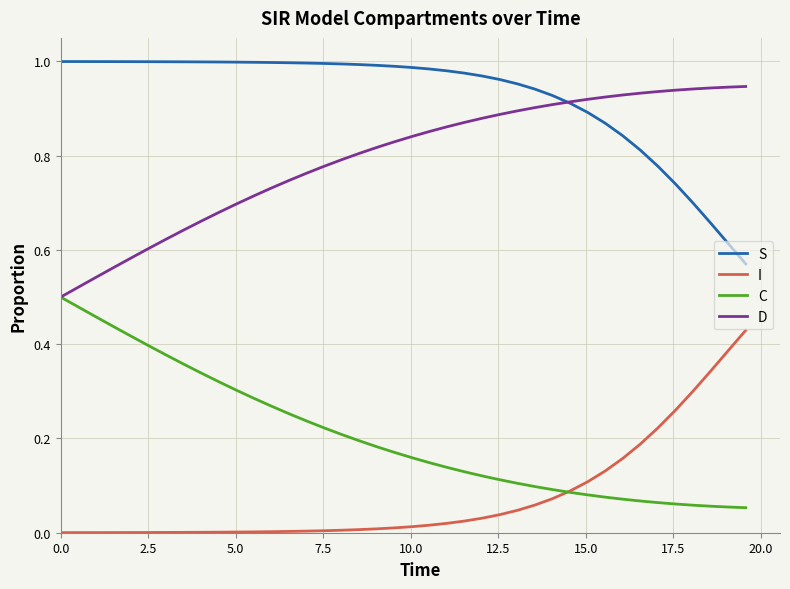

True or false: C and I cross at least once.

True